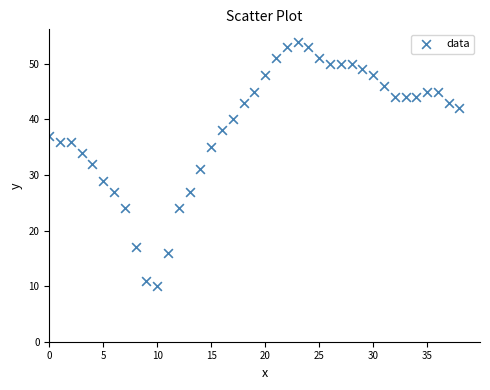

What is the range of Y values (max minus min)?

44